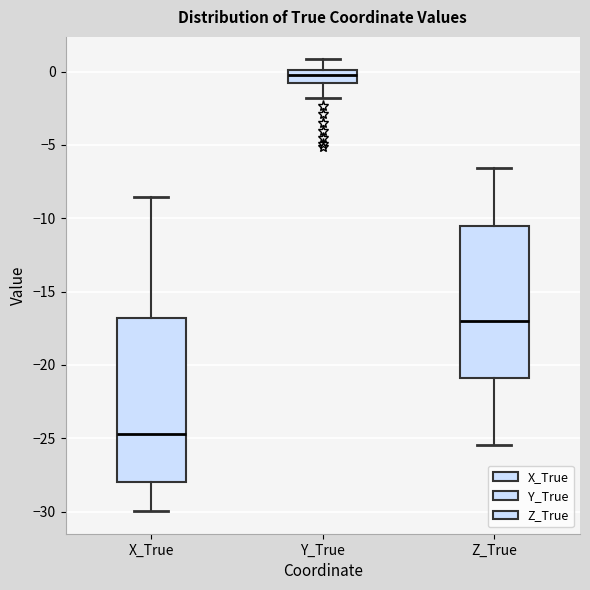

Reading left to right, transcribe this box plot: for each box, give where its median line is, the range the box spans, and where its two whiskers end, as read against the y-axis. The values are not printed on the chart, so give them approximately, as read against the axis.

X_True: median -24.5, box -28.0 to -17.0, whiskers -30.0 to -8.5
Y_True: median -0.5, box -1.0 to 0.0, whiskers -2.0 to 1.0
Z_True: median -17.0, box -21.0 to -10.5, whiskers -25.5 to -6.5